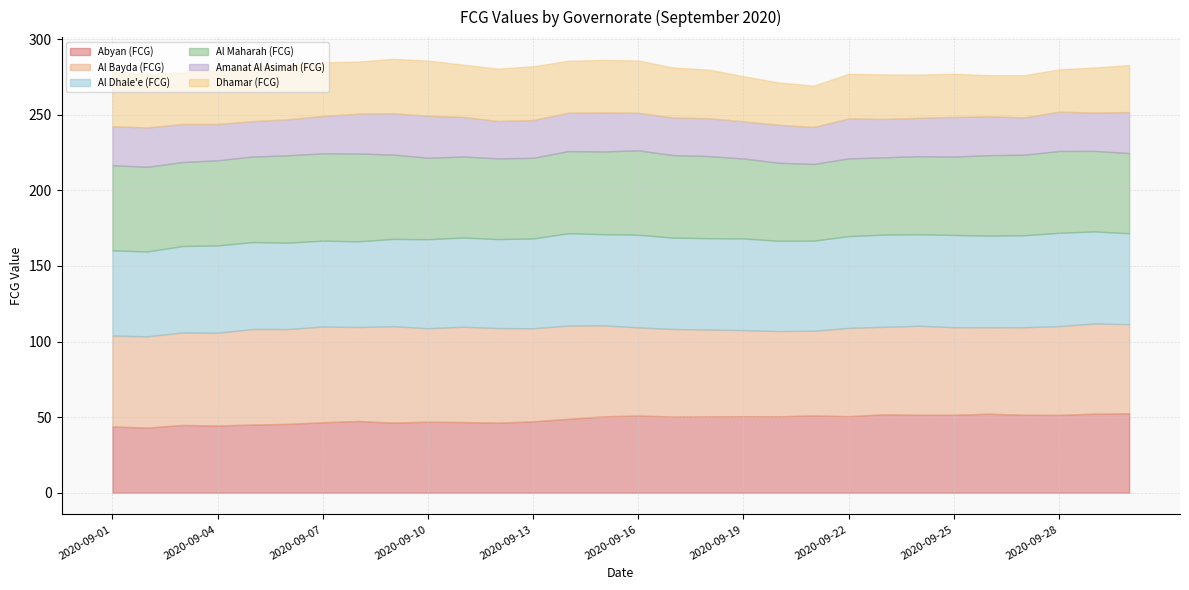

True or false: Al Bayda (FCG) and Dhamar (FCG) intersect in this chart.

False